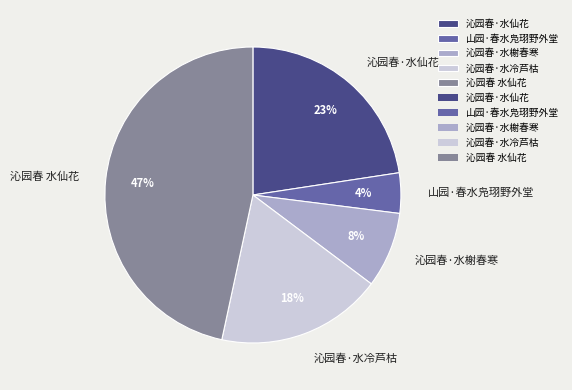

True or false: 沁园春·水榭春寒 accounts for 18% of the total.

False